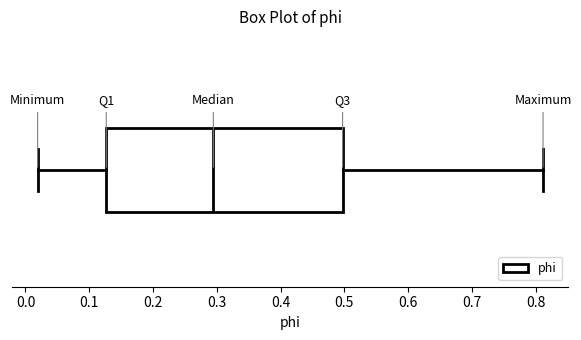

Where is the left edge of the box on the x-axis? The values are not printed on the chart, so give them approximately, as read against the axis.

0.13